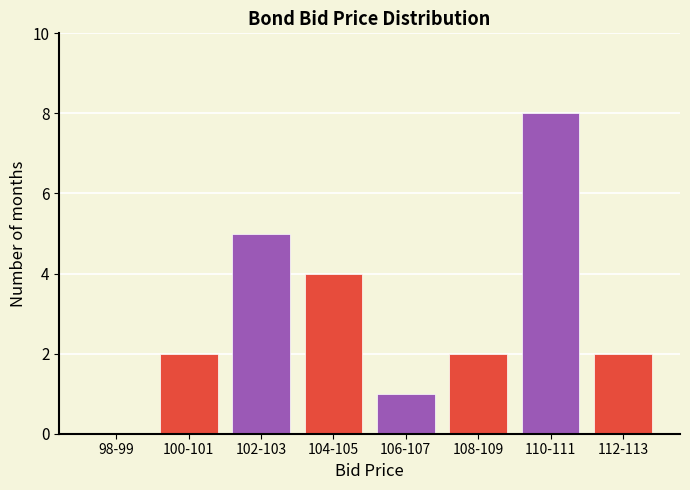

Reading left to right, list all the values displayed in this chart.

98-99=0	100-101=2	102-103=5	104-105=4	106-107=1	108-109=2	110-111=8	112-113=2